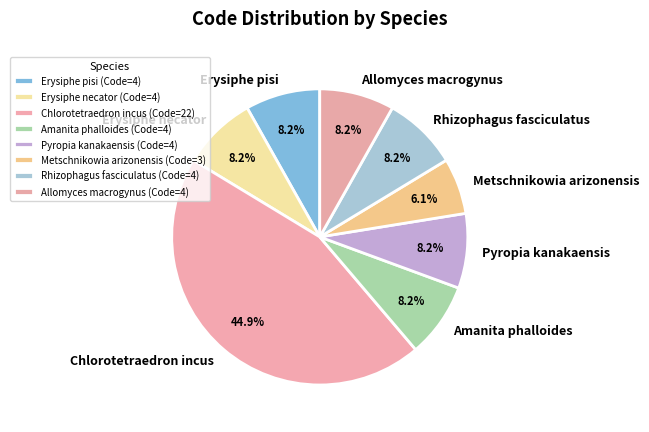

Does any single category account for the majority?

No